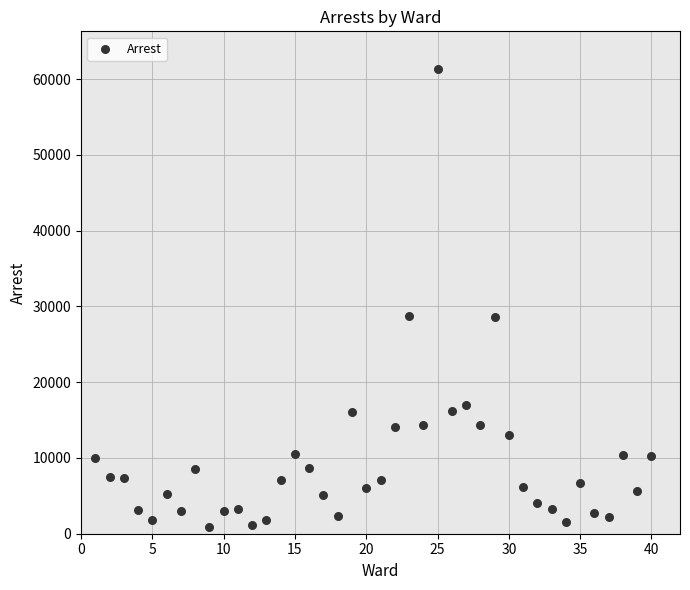

What is the range of Y values (max minus min)?

60490